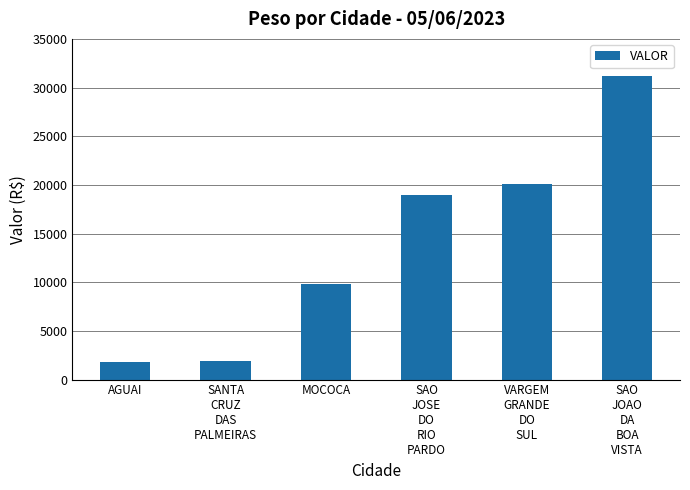

Is it true that the value at VARGEM
GRANDE
DO
SUL is 20119.3?

True